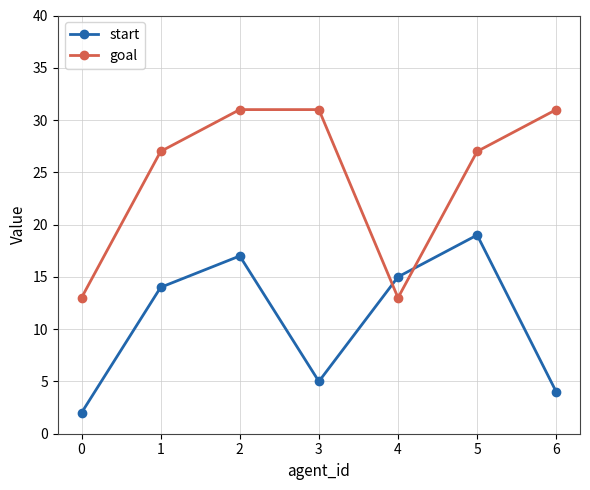

Between which two adjacent categories do goal and start first intersect?

3 and 4